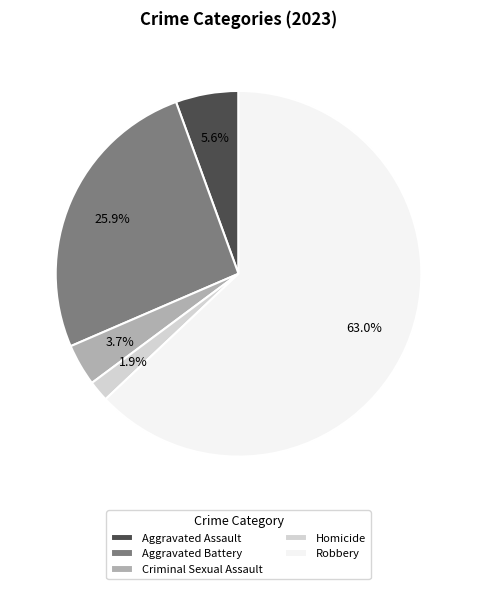

Do Aggravated Battery and Robbery together represent more than half of the pie?

Yes